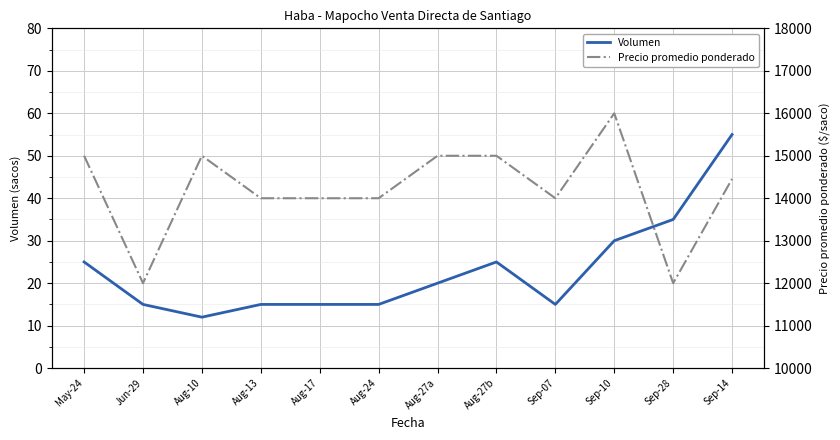

Read the Volumen value at Aug-27a.

20